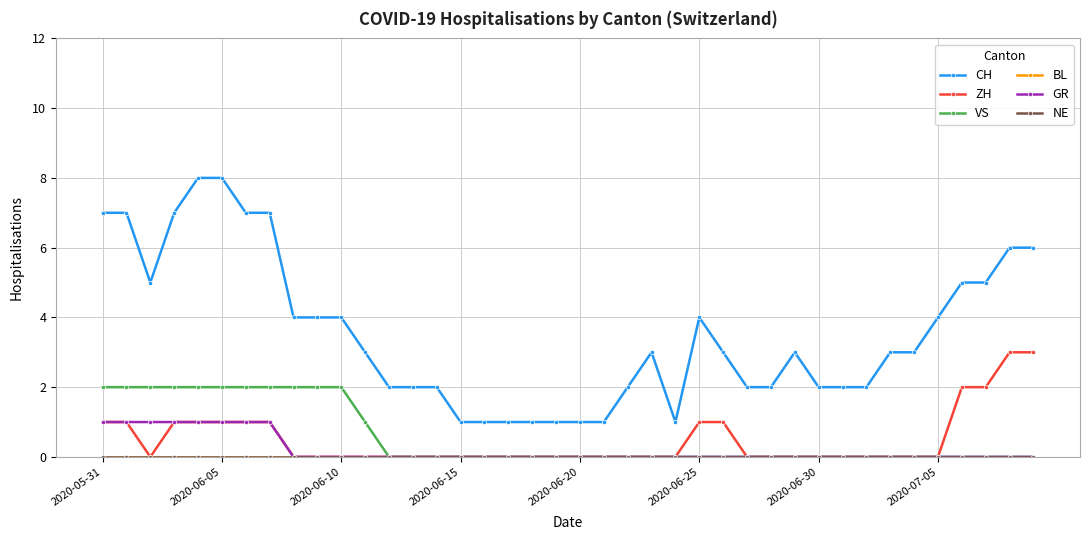

What is the label of the 12th point from the right?

28